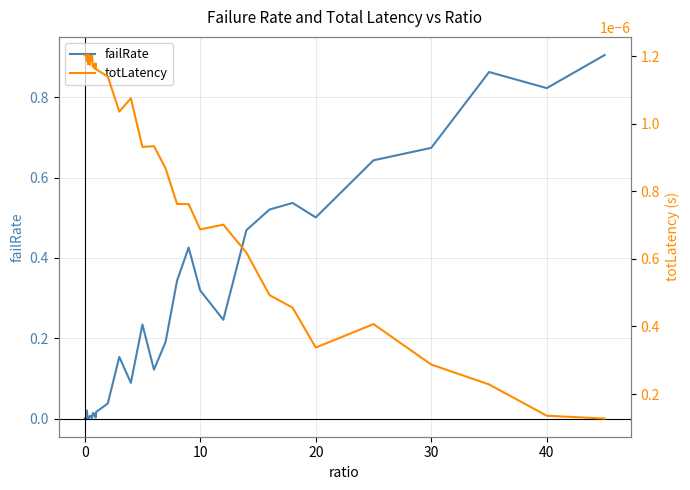

What are all the series names shown in the legend?

failRate, totLatency